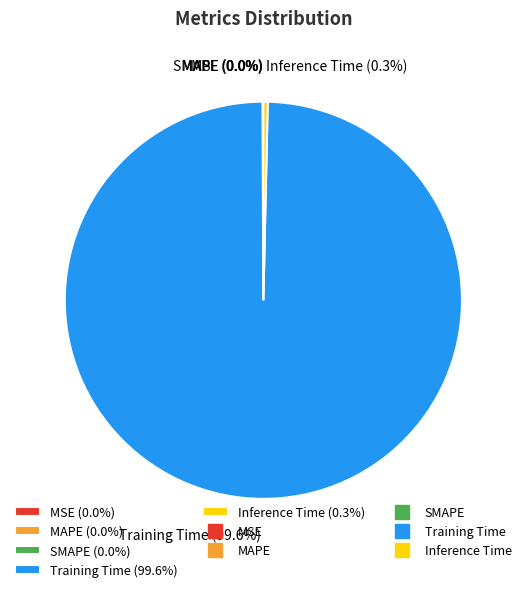

Does Training Time (99.6%) account for over 50% of the chart?

Yes